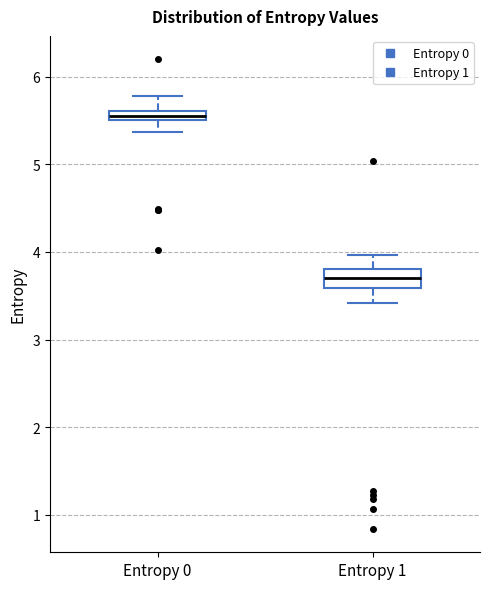

Which box is the tallest, from its lower edge to its upper edge?

Entropy 1